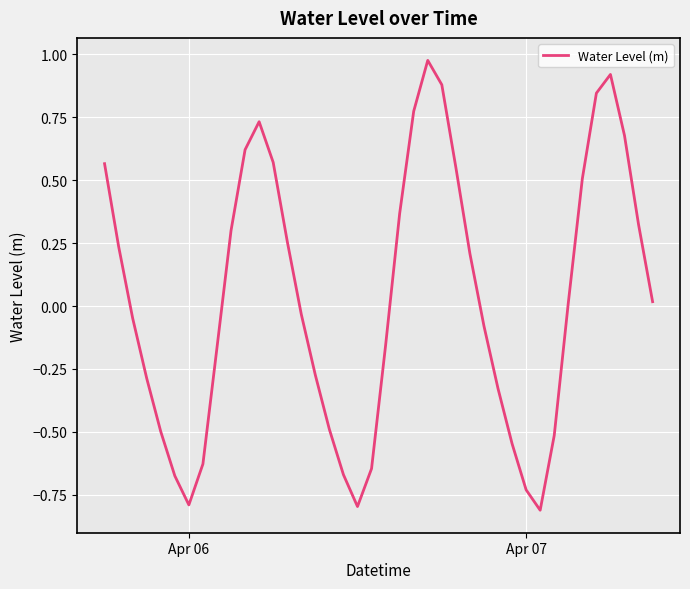

What is the smallest value displayed?

-0.8